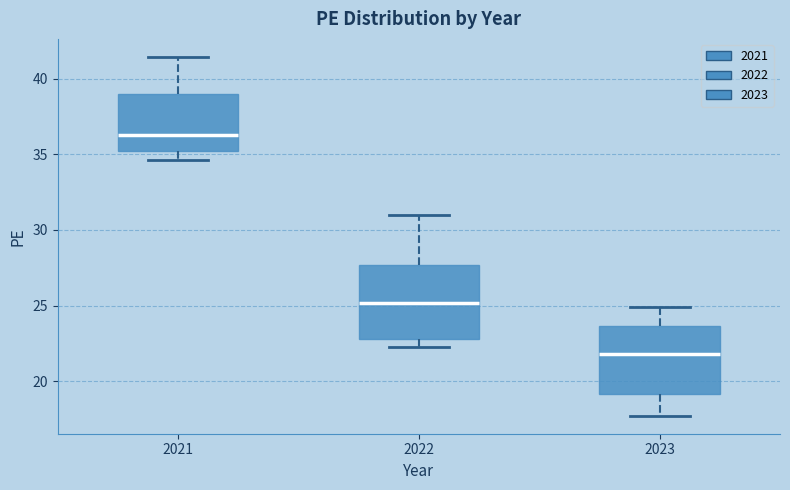

Where does the lower whisker of the box at x = 2023 end on the y-axis? The values are not printed on the chart, so give them approximately, as read against the axis.

17.5